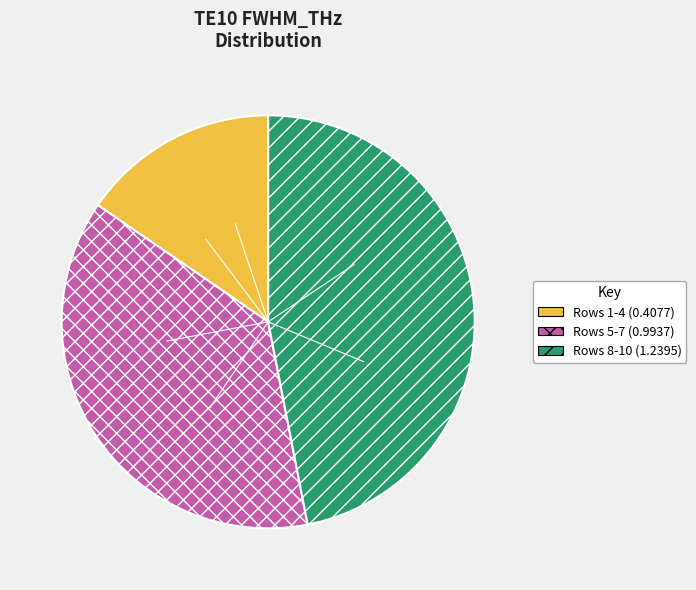

Is there a majority slice in this chart?

No